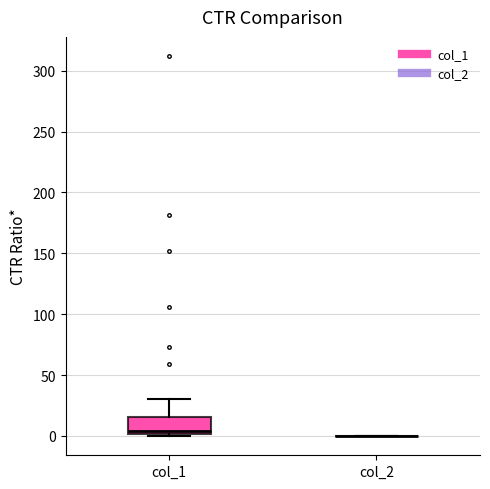

Reading left to right, read every box against the y-axis: the position of its median line, the range the box covers, and the ends of its whiskers. The values are not printed on the chart, so give them approximately, as read against the axis.

col_1: median 5, box 0 to 15, whiskers 0 (just below the box's lower edge) to 30
col_2: box collapsed to a line at 0, whiskers 0 to 0